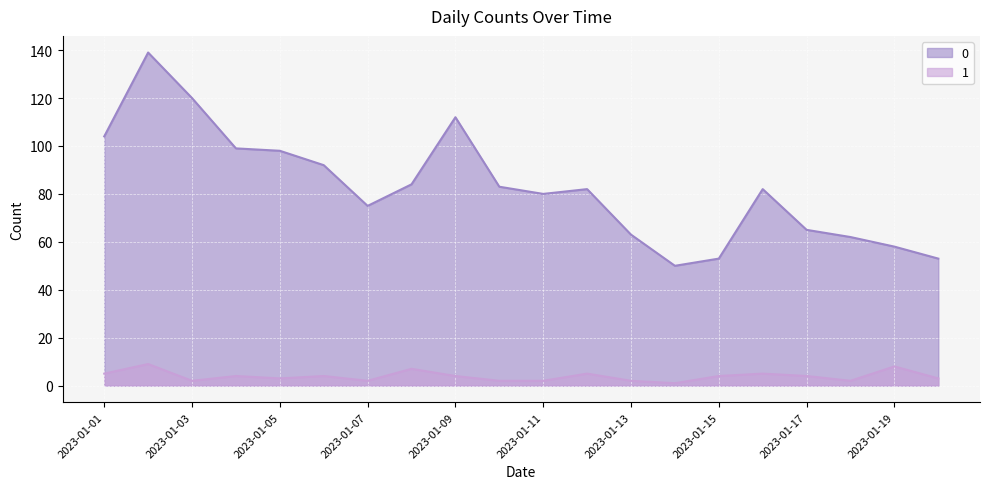

How many 1 values are between 2 and 5?

16